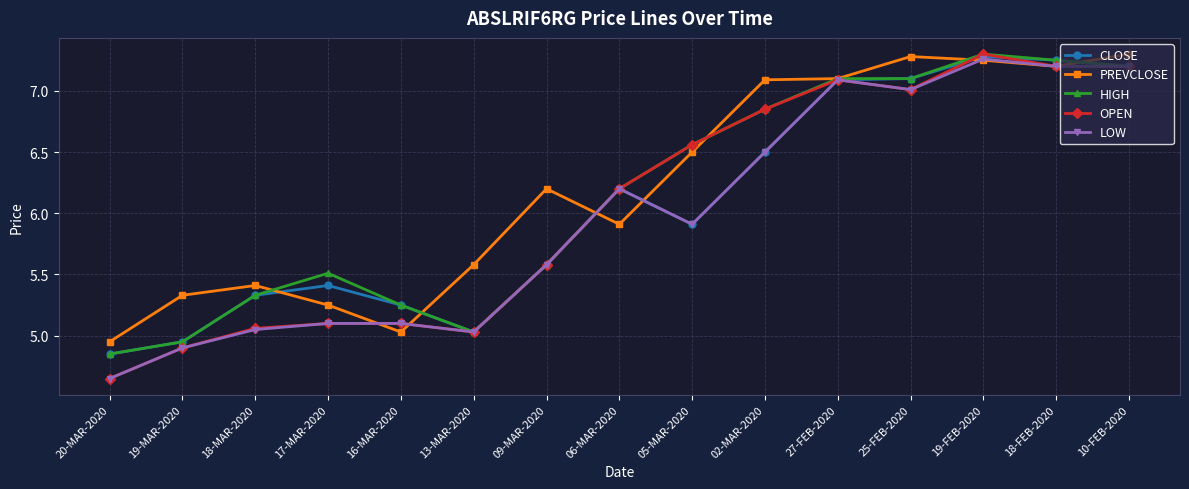

The LOW series shows 5.9 at 05-MAR-2020. True or false?

True